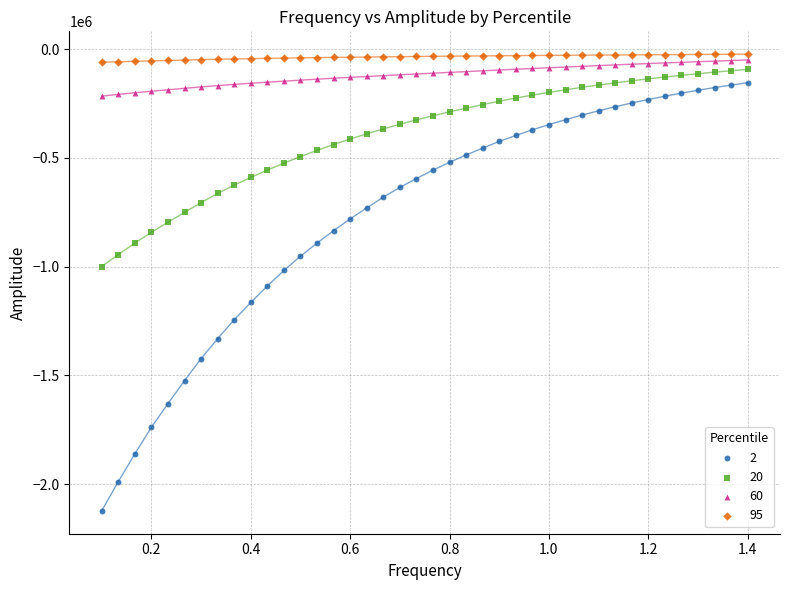

What is the X range (max minus min) for the scatter plot?

1.3